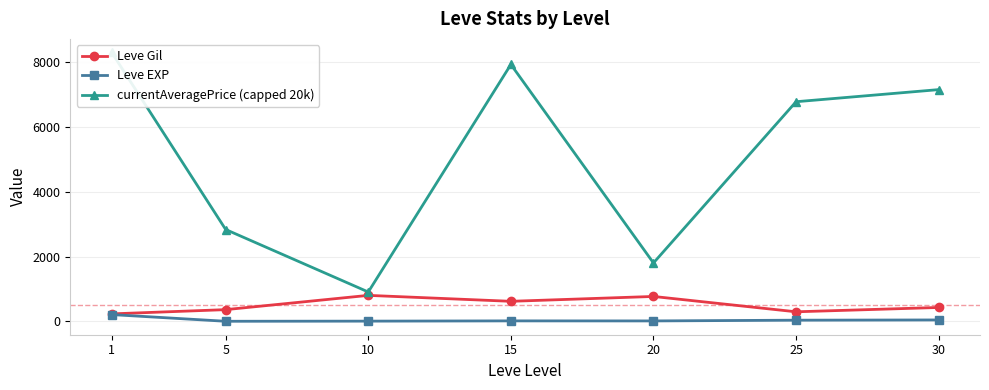

Where does the currentAveragePrice (capped 20k) series first go above 6776?

1